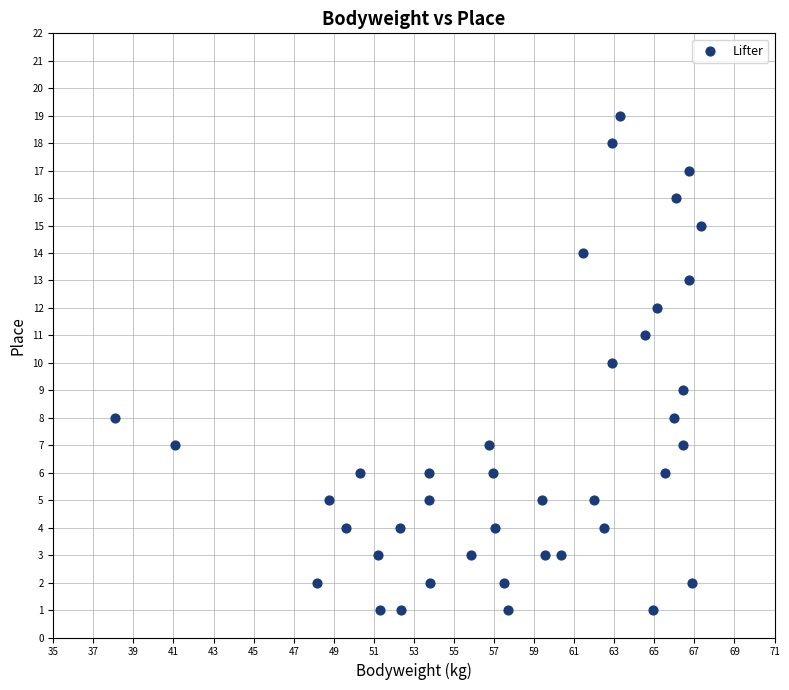

What is the range of Y values (max minus min)?

18